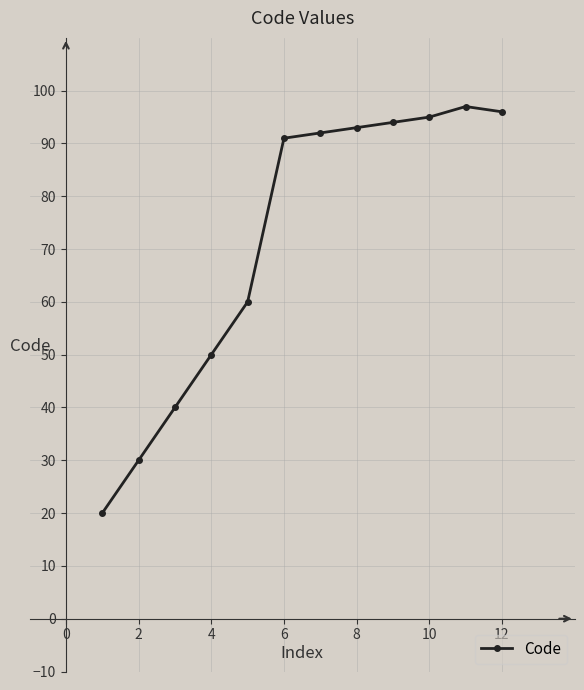

What is the sum of all values?

858